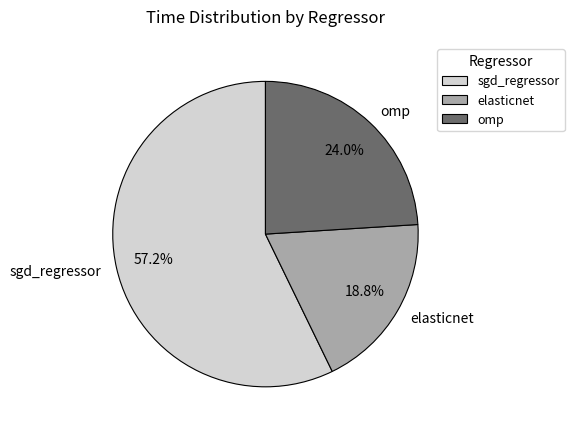

Which slice is the largest?

sgd_regressor